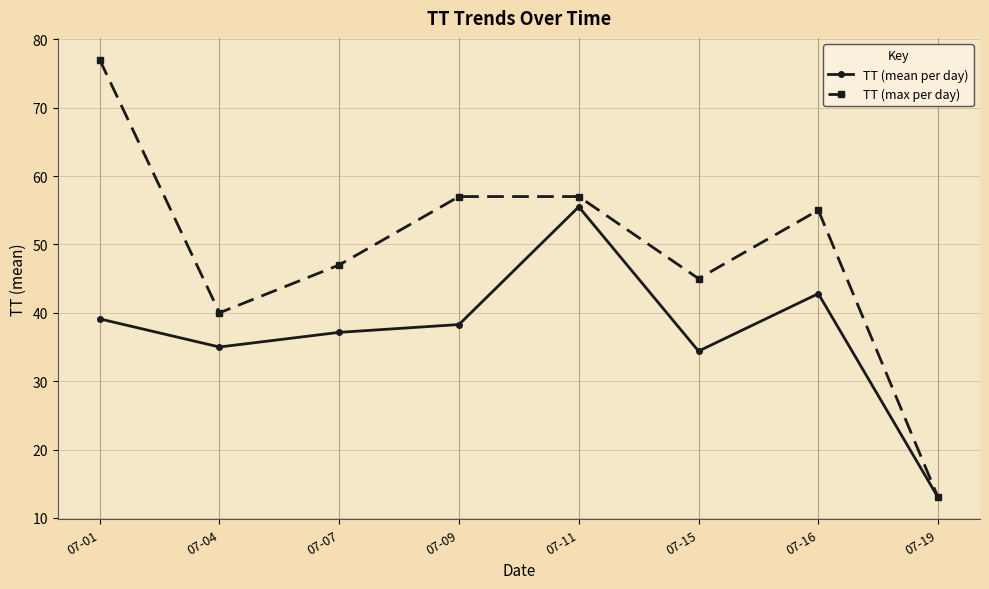

Reading left to right, transcribe all the data shown in this chart.

TT (mean per day): 07-01=39.1	07-04=35.0	07-07=37.1	07-09=38.3	07-11=55.5	07-15=34.4	07-16=42.8	07-19=13.0
TT (max per day): 07-01=77.0	07-04=40.0	07-07=47.0	07-09=57.0	07-11=57.0	07-15=45.0	07-16=55.0	07-19=13.0